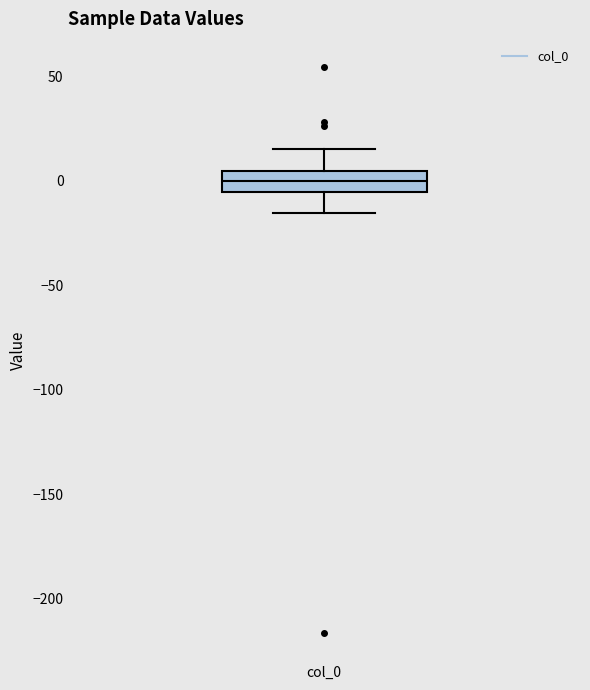

Where is the lower edge of the box for col_0 on the y-axis? The values are not printed on the chart, so give them approximately, as read against the axis.

-5